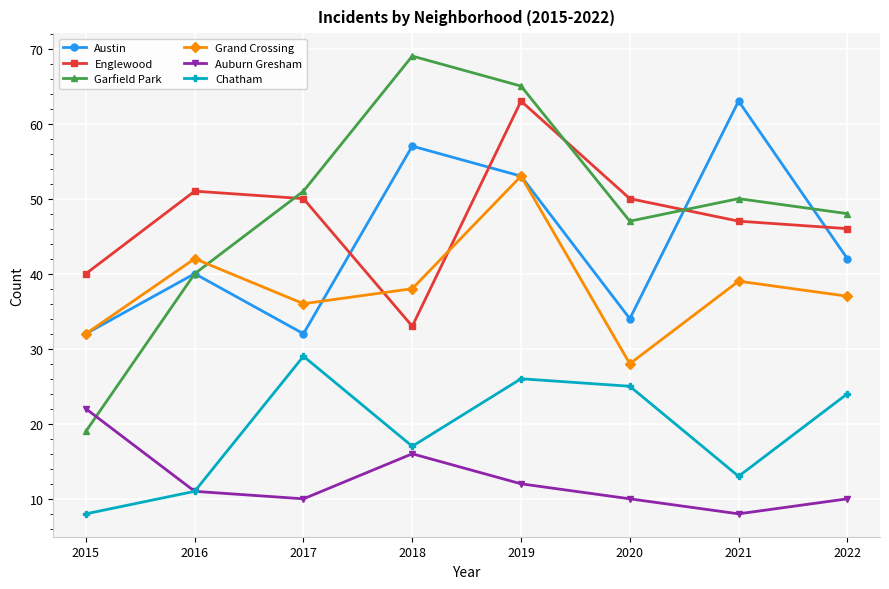

At which category does Grand Crossing reach its first local valley?

2017